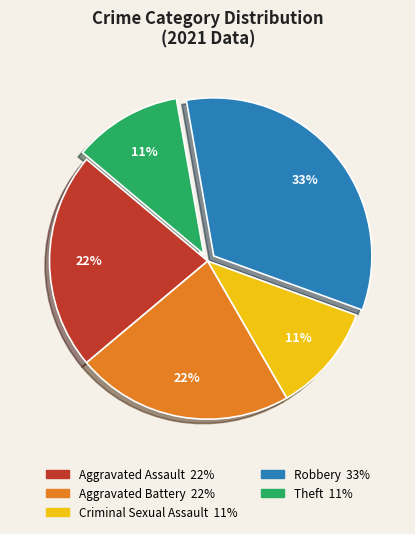

Is Aggravated Assault the majority of the pie?

No